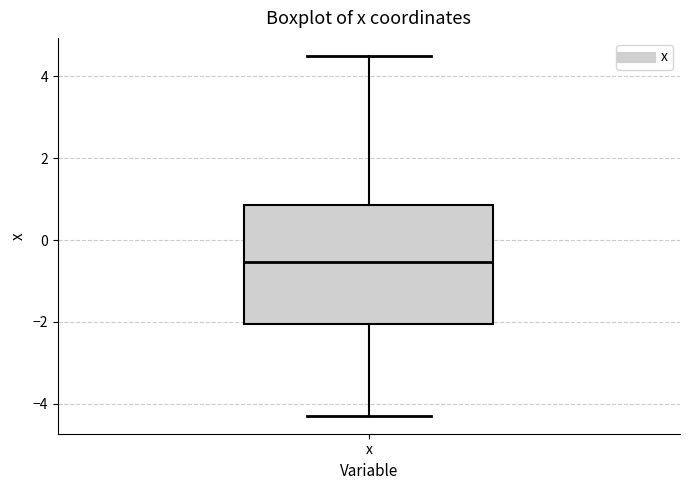

Transcribe this box plot: give where the median line is, the range the box spans, and where the two whiskers end, as read against the y-axis. The values are not printed on the chart, so give them approximately, as read against the axis.

median -0.6, box -2.0 to 0.8, whiskers -4.2 to 4.6